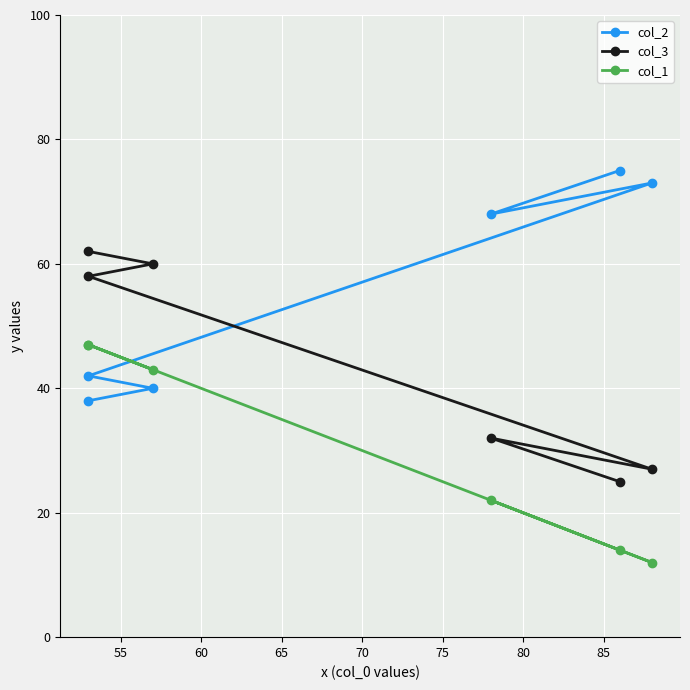

List the series in order of their peak value, lowest first.

col_1, col_3, col_2